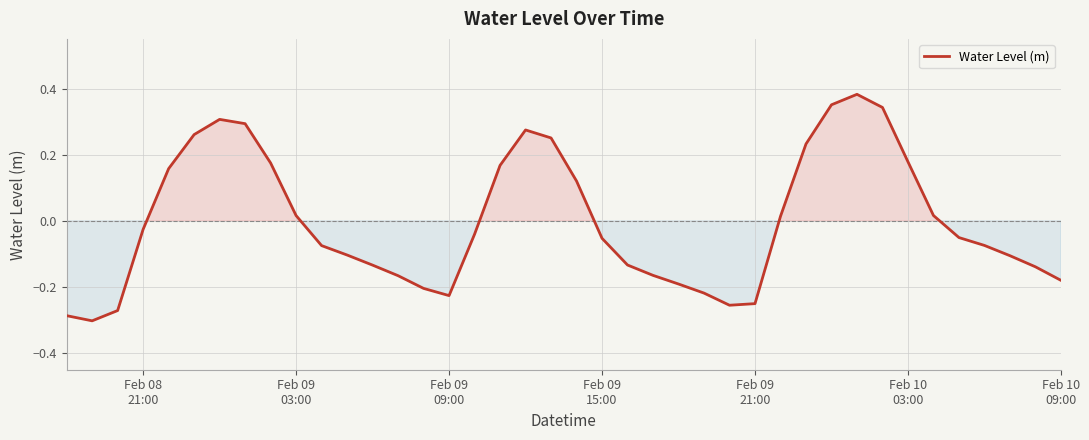

What is the difference between the maximum and minimum values?

0.7